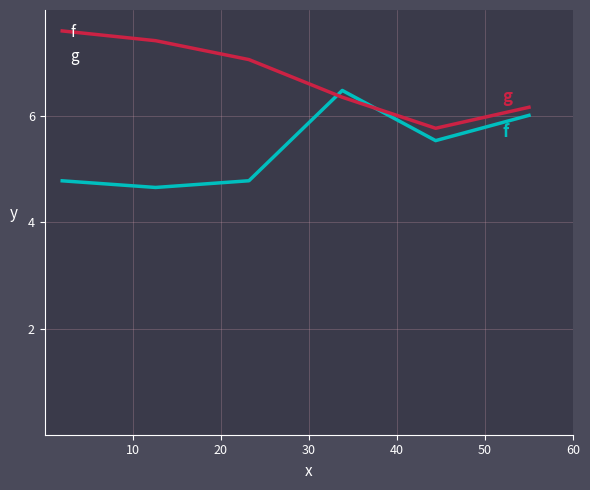

List the series in order of their peak value, lowest first.

f, g